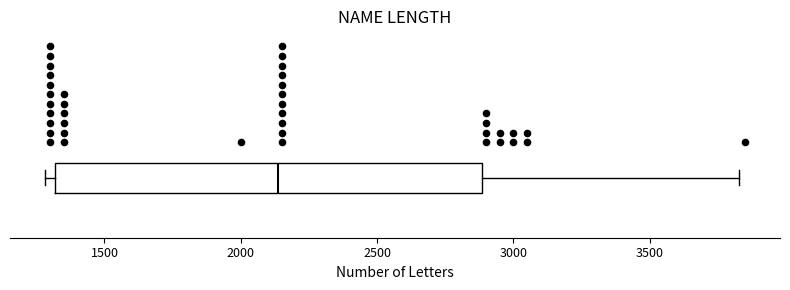

Read this box plot against the x-axis: the position of the median line, the range covered by the box, and the ends of both whiskers. The values are not printed on the chart, so give them approximately, as read against the axis.

median 2150, box 1300 to 2900, whiskers 1300 (just left of the box's left edge) to 3850